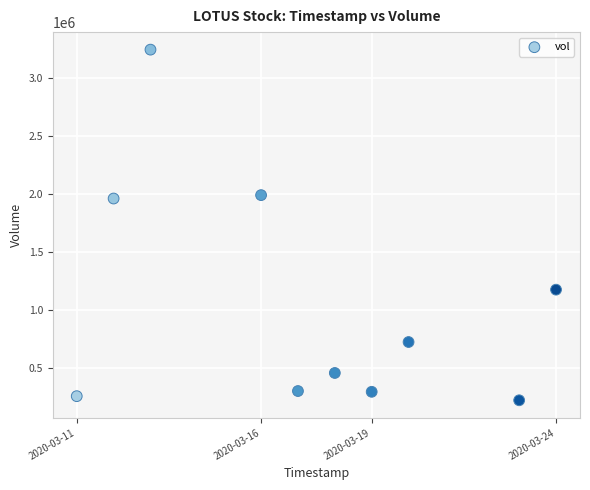

What is the range of X values (max minus min)?

1123200